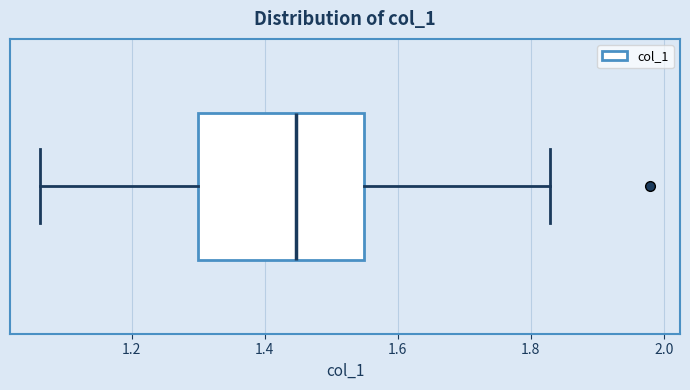

Where is the left edge of the box on the x-axis? The values are not printed on the chart, so give them approximately, as read against the axis.

1.30